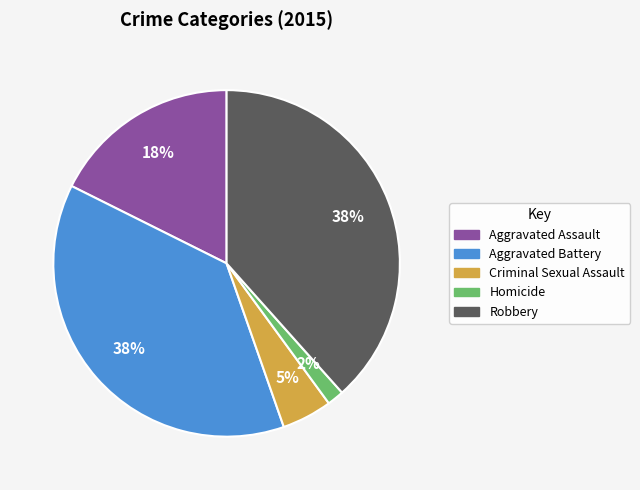

True or false: Robbery accounts for 47% of the total.

False